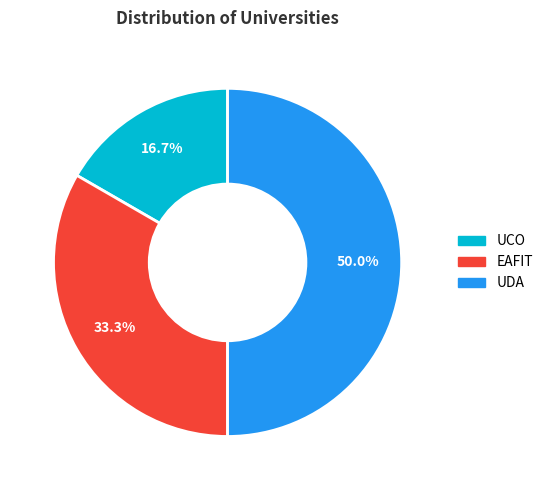

Which has a higher value, EAFIT or UCO?

EAFIT